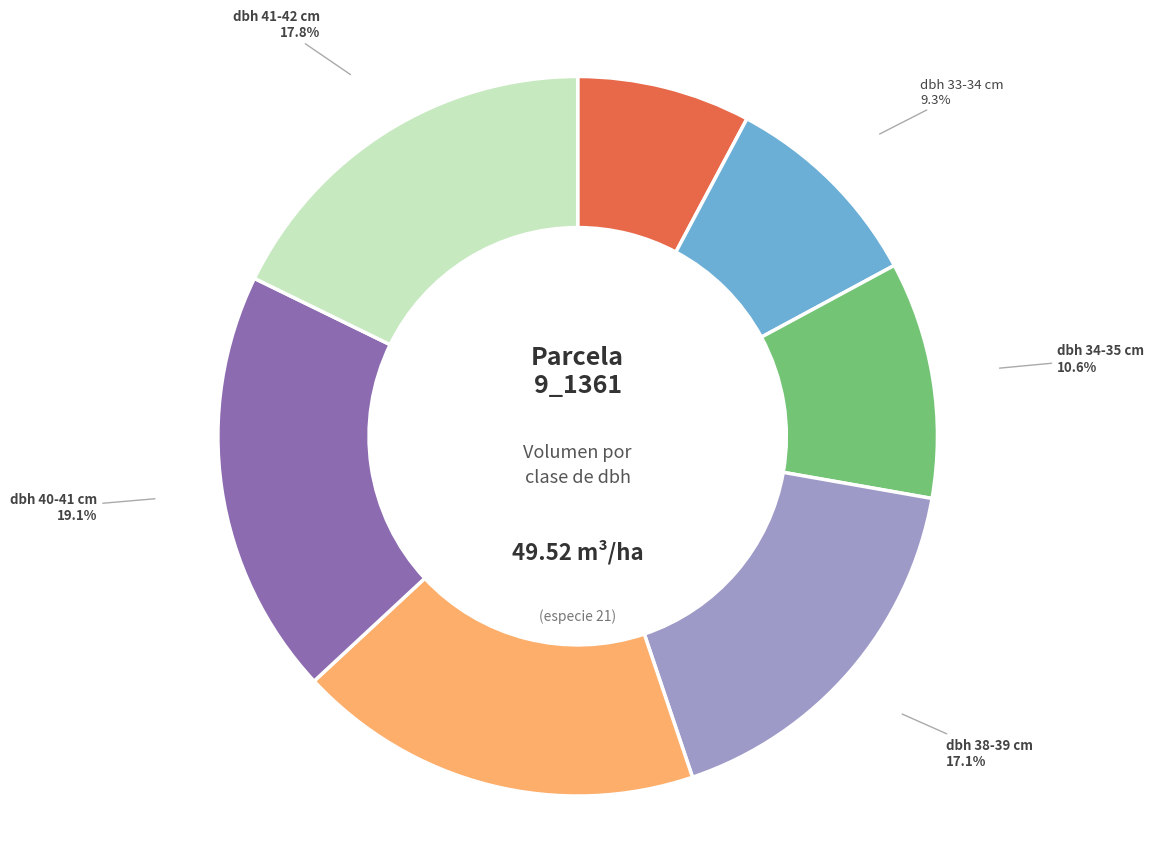

Is there any slice that represents more than half of the pie?

No